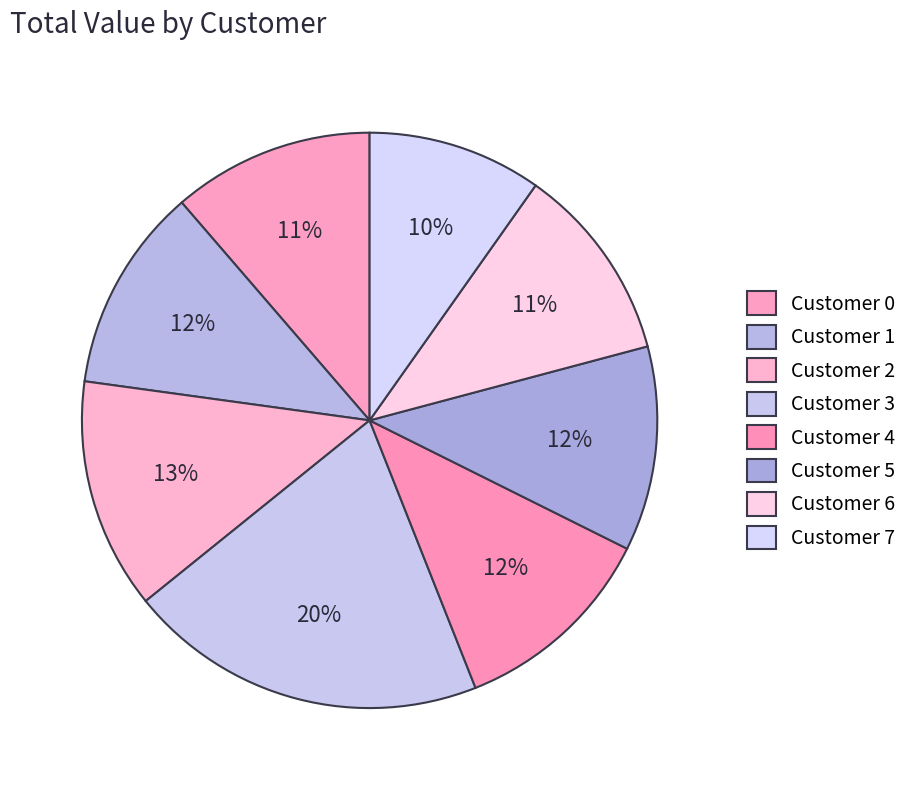

The Customer 3 slice represents 38% of the pie. True or false?

False